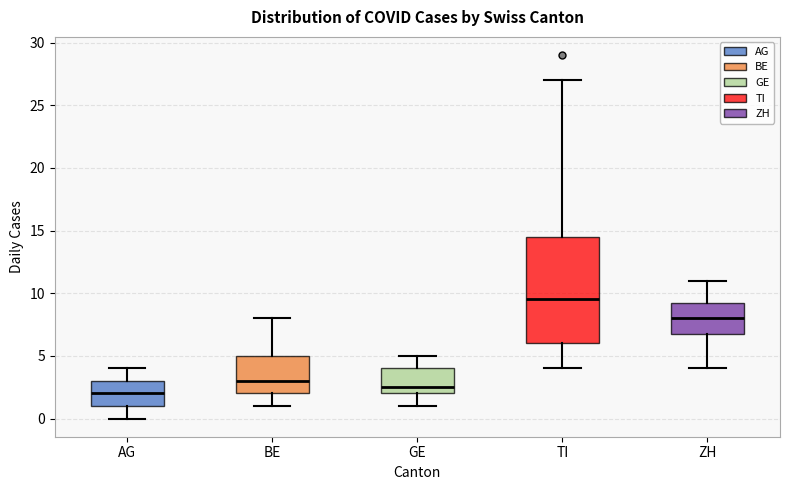

Which box has the highest median line?

TI